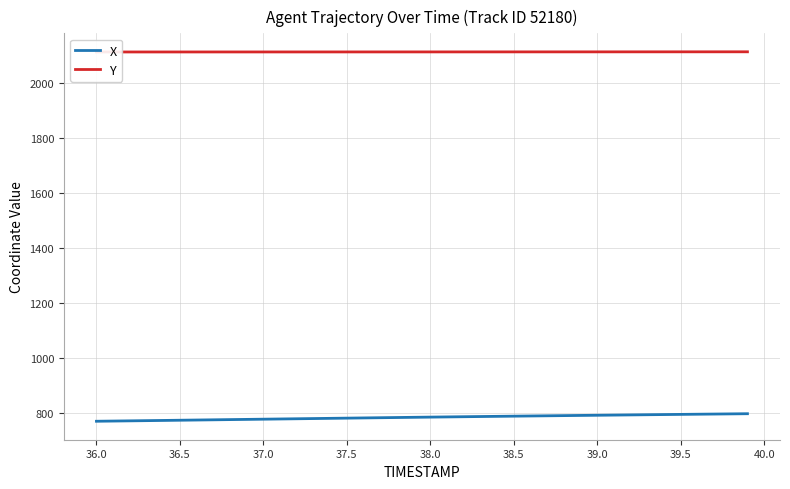

Which series has the widest spread of values?

X